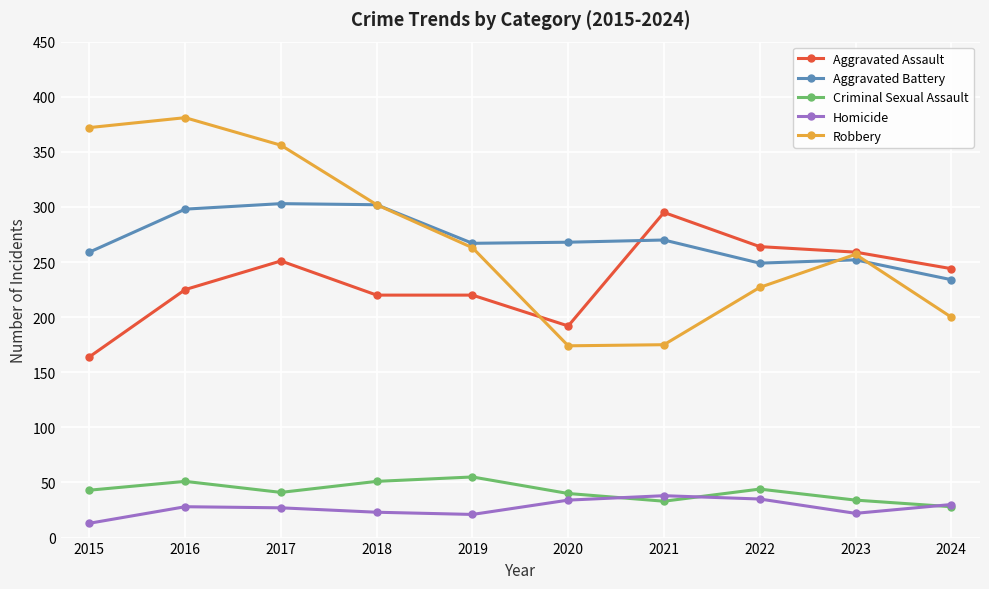

Is the value of Robbery at 2018 greater than the value of Criminal Sexual Assault at 2021?

Yes